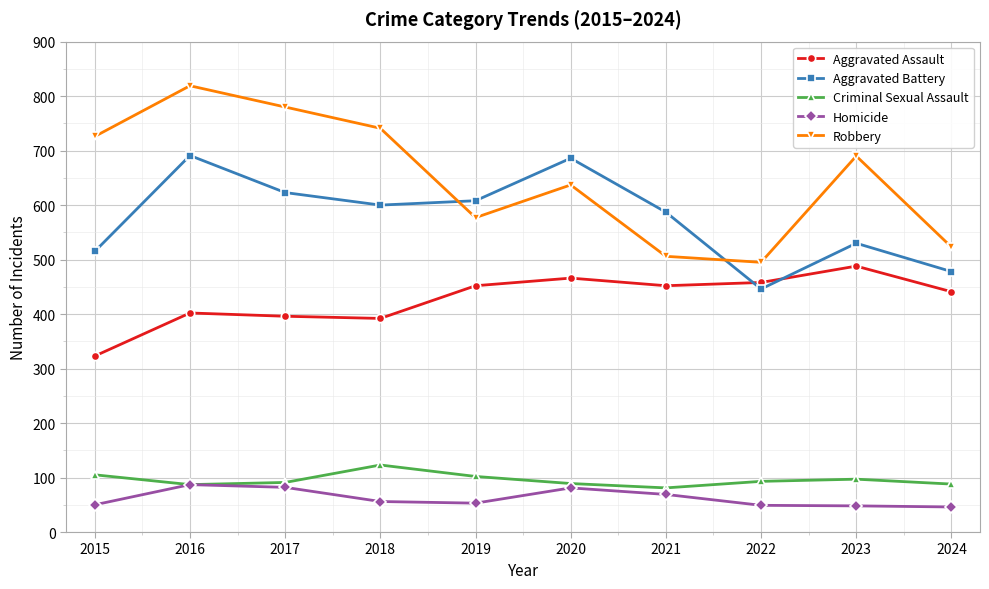

How many lines are shown in the chart?

5